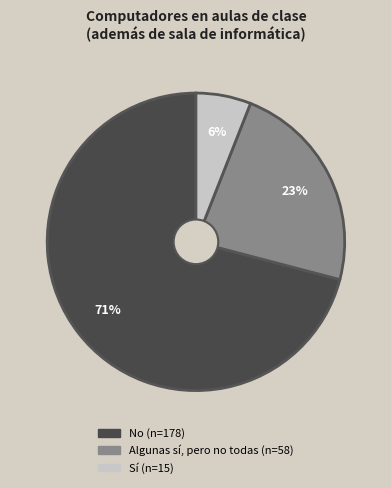

To the nearest percent, what is the combined percentage of Sí and No?

77%